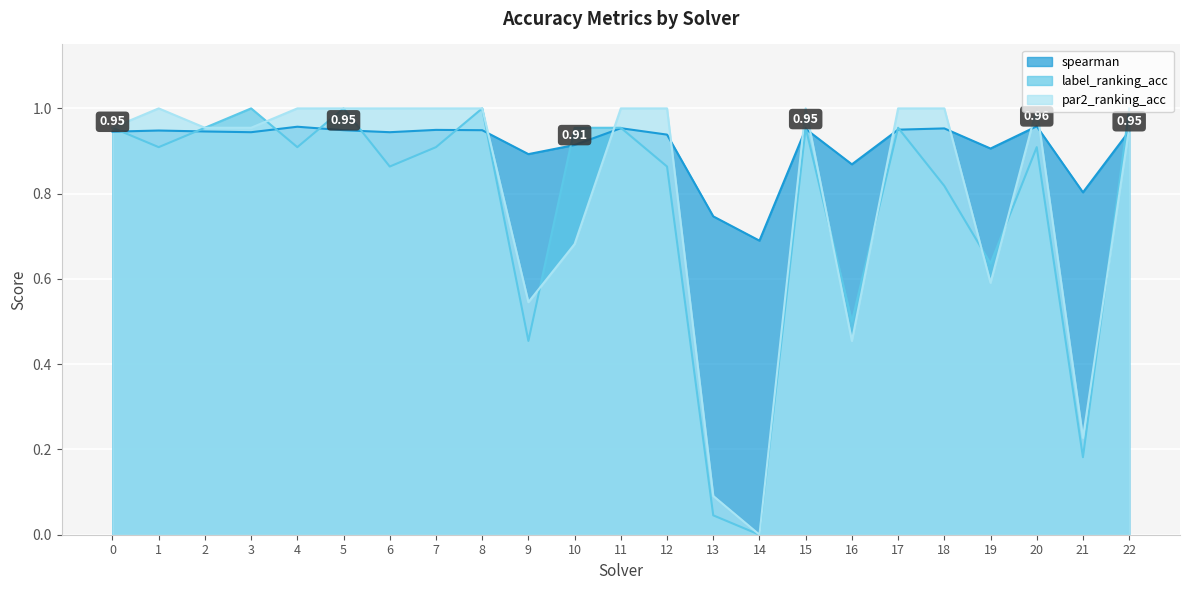

What is the average value of the label_ranking_acc series?

0.8